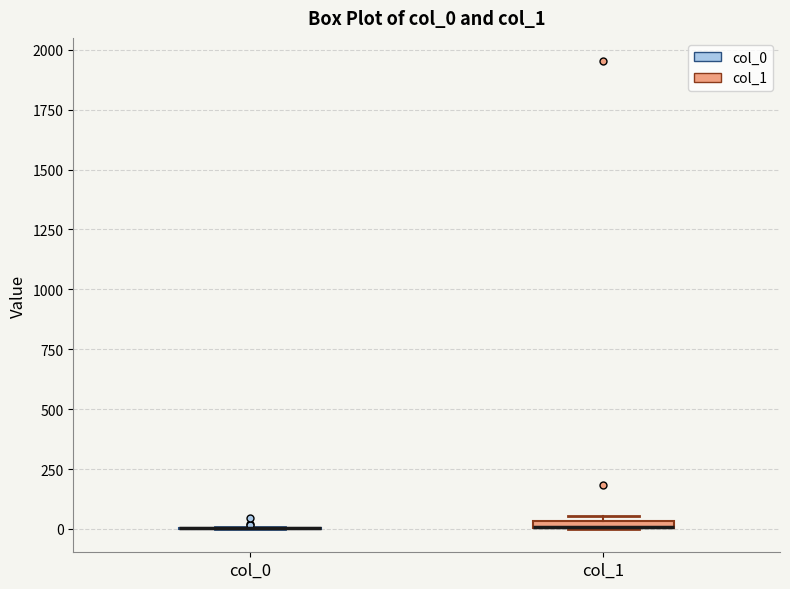

Where is the lower edge of the box for col_1 on the y-axis? The values are not printed on the chart, so give them approximately, as read against the axis.

0